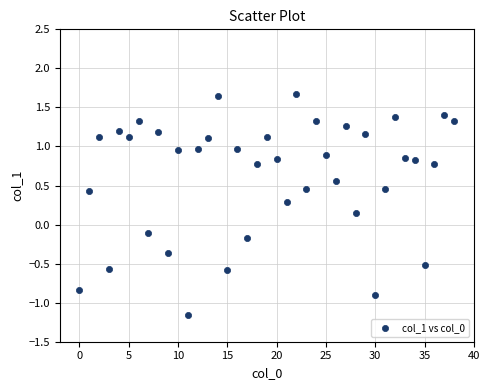

What is the range of Y values (max minus min)?

2.8